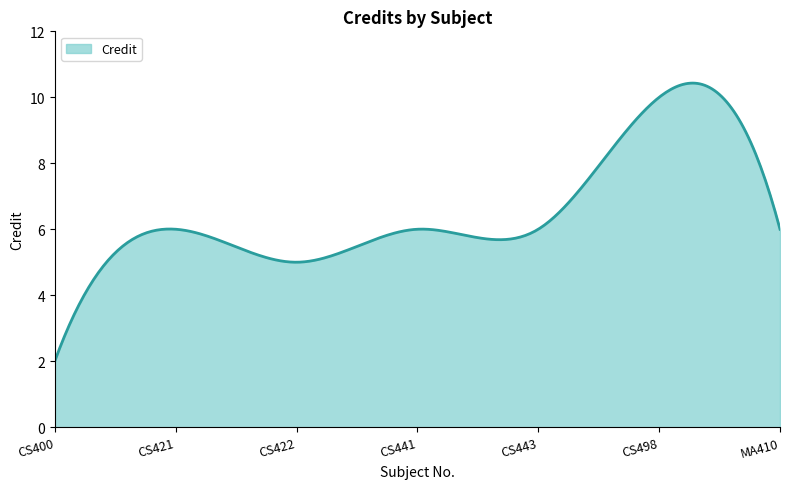

What is the smallest value displayed?

2.0